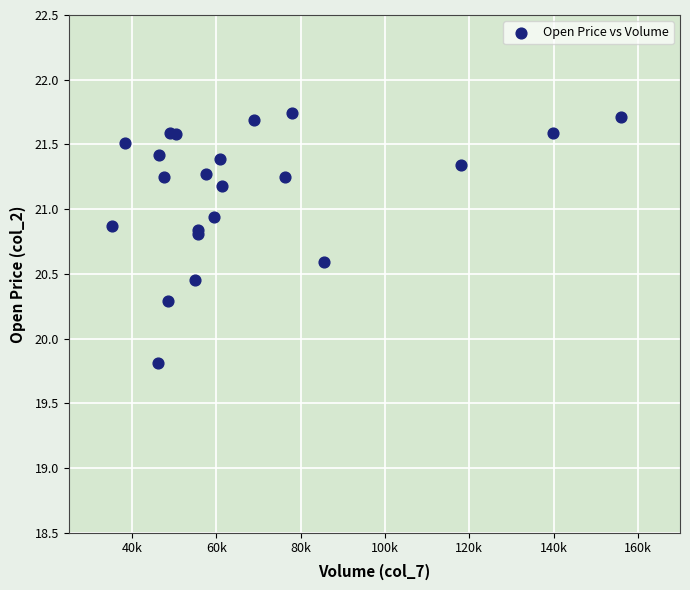

What Y value in the scatter plot is closest to 20?

19.8